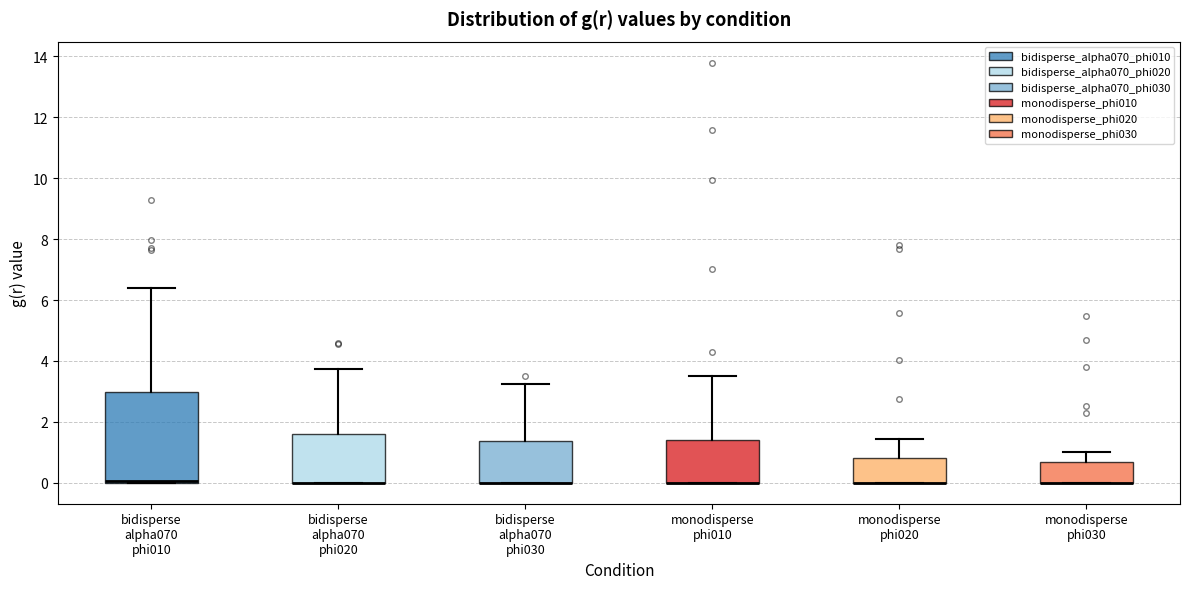

Which box is the tallest, from its lower edge to its upper edge?

bidisperse alpha070 phi010